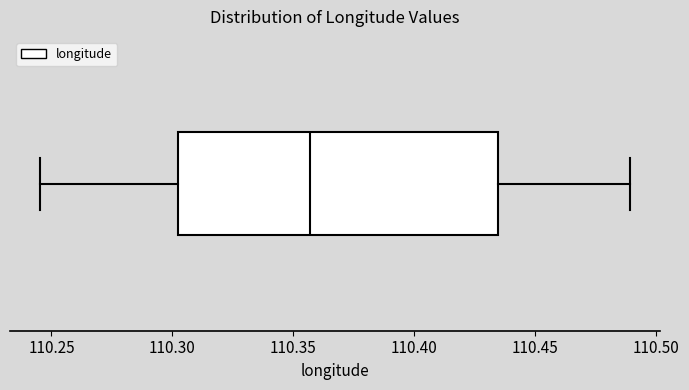

Transcribe this box plot: give where the median line is, the range the box spans, and where the two whiskers end, as read against the x-axis. The values are not printed on the chart, so give them approximately, as read against the axis.

median 110.355, box 110.300 to 110.435, whiskers 110.245 to 110.490